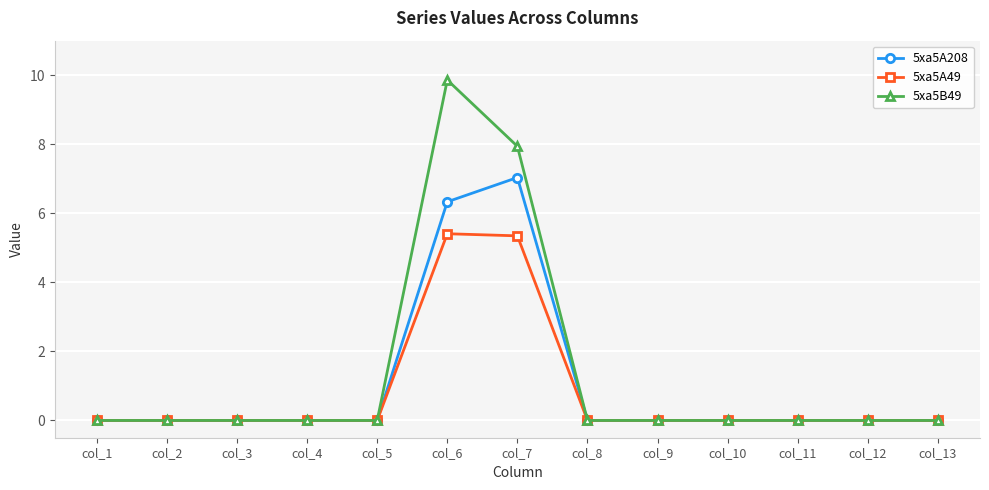

What is the average value of the 5xa5B49 series?

1.4